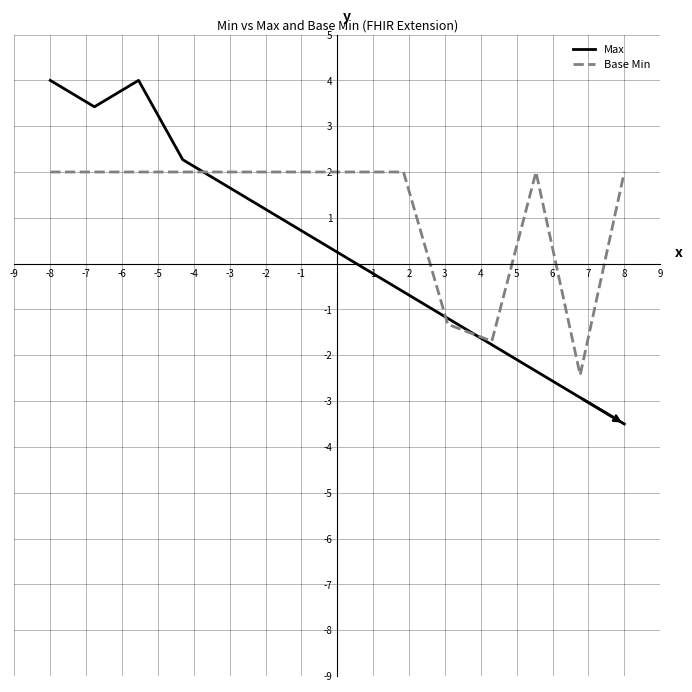

List the series in order of their overall mean, highest first.

Base Min, Max